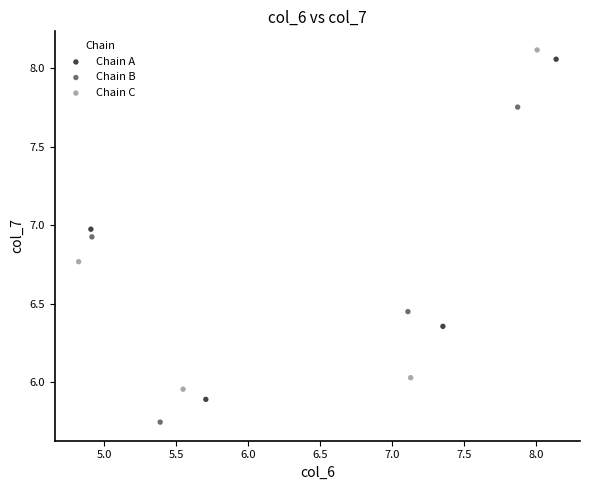

Which series reaches the minimum Y coordinate?

Chain B